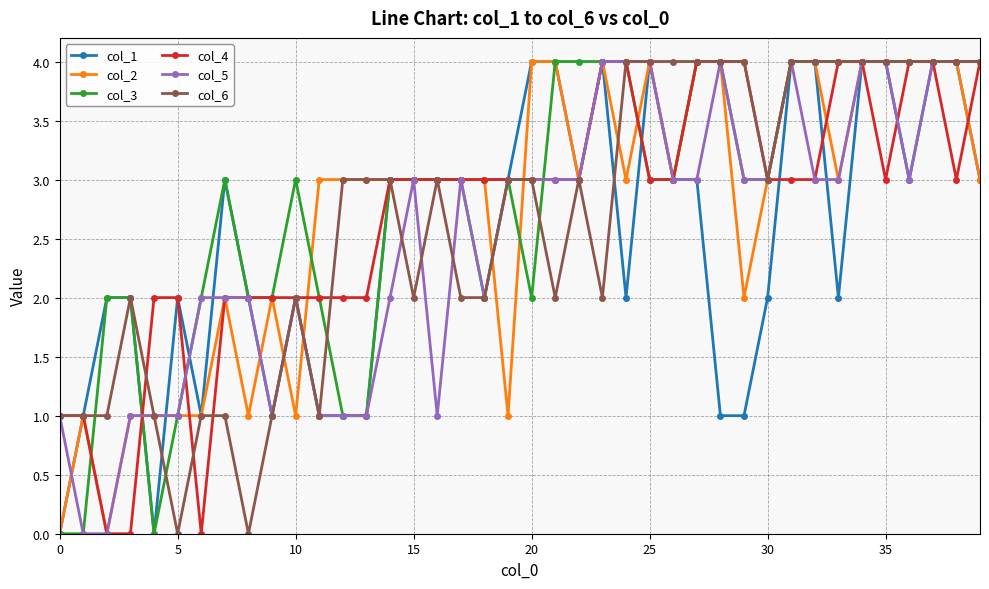

True or false: col_1 has more than 2 interior local peaks.

True